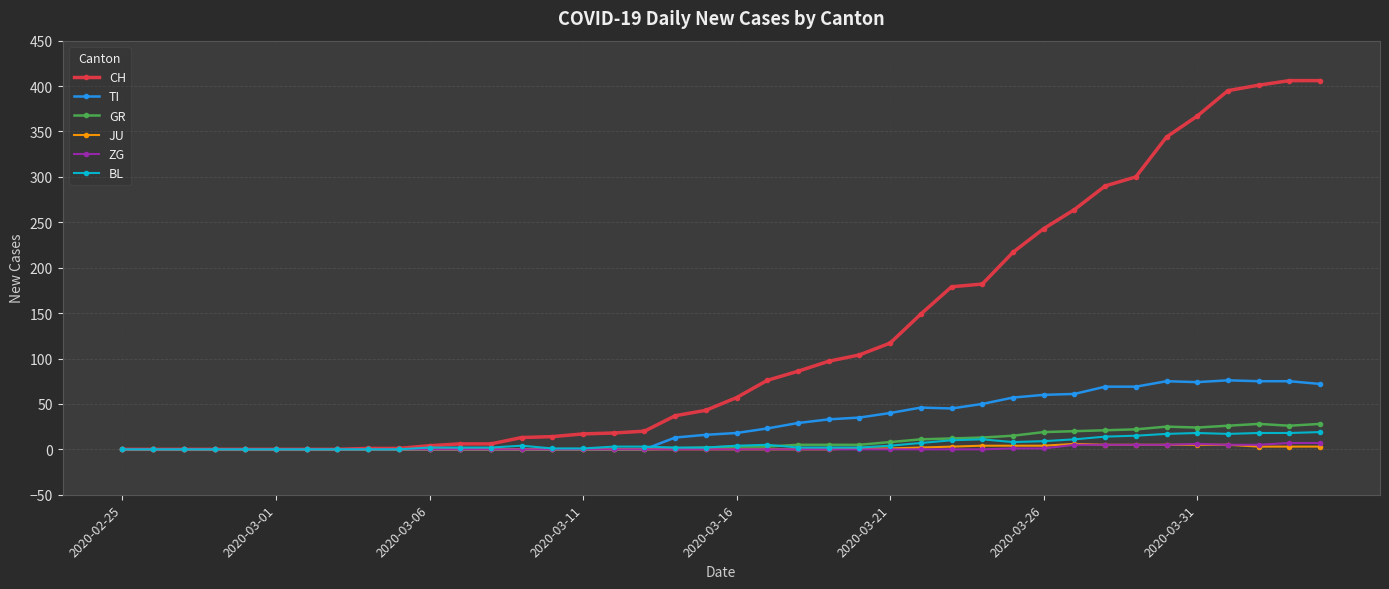

What is the maximum value for GR?

28